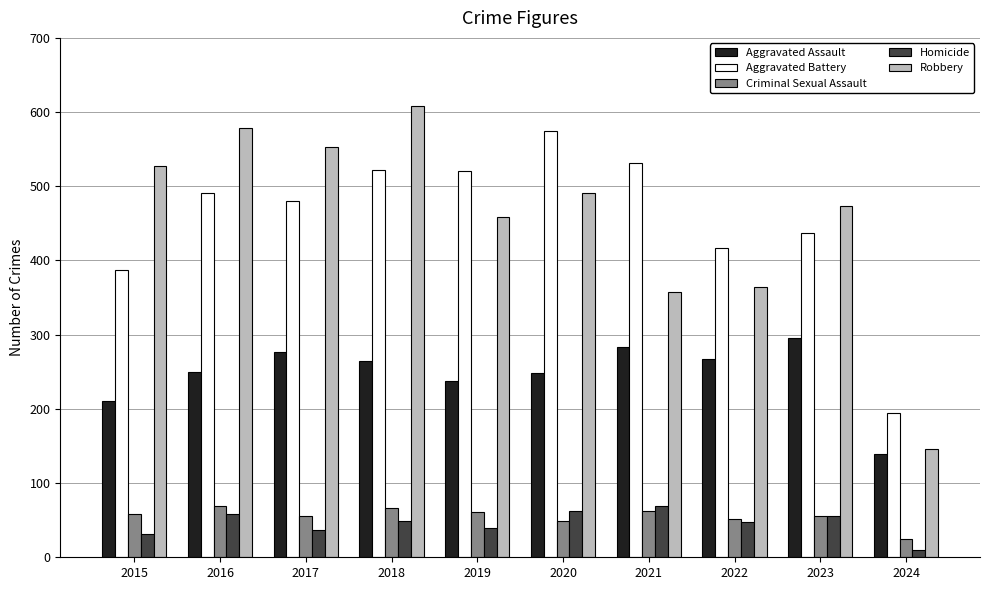

Is the value of Aggravated Battery at 2022 greater than the value of Aggravated Assault at 2017?

Yes